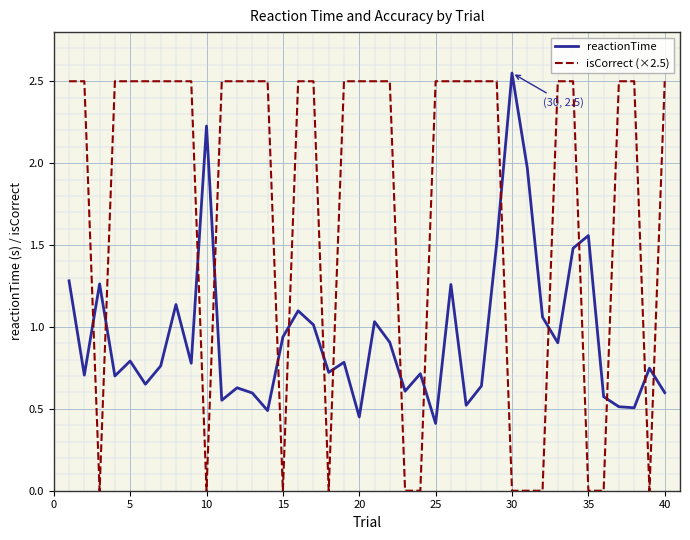

True or false: reactionTime and isCorrect (×2.5) intersect in this chart.

True